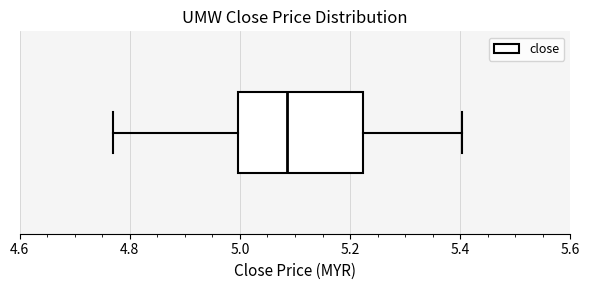

Read this box plot against the x-axis: the position of the median line, the range covered by the box, and the ends of both whiskers. The values are not printed on the chart, so give them approximately, as read against the axis.

median 5.08, box 5.00 to 5.22, whiskers 4.76 to 5.40